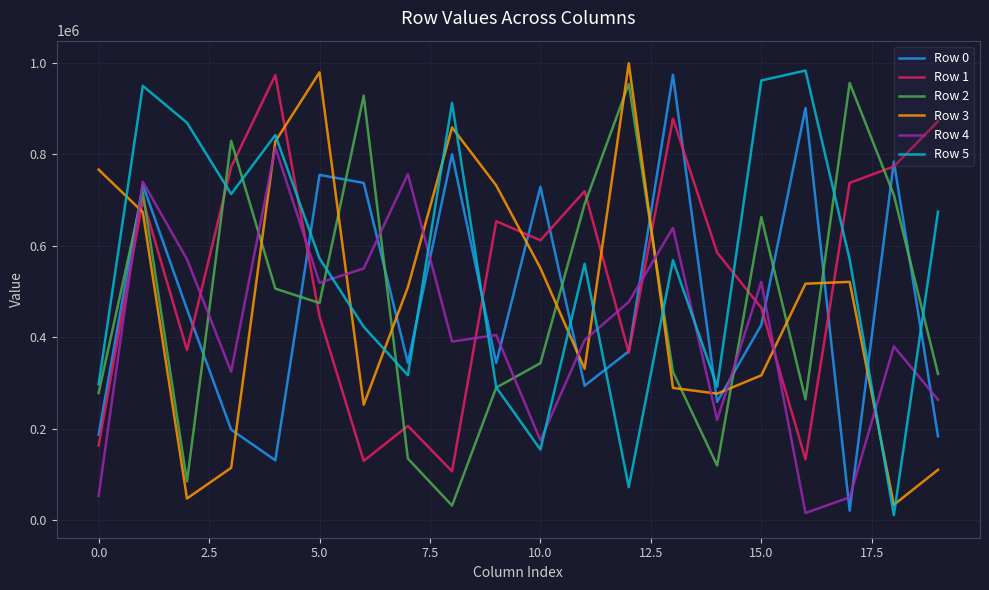

How many lines are shown in the chart?

6